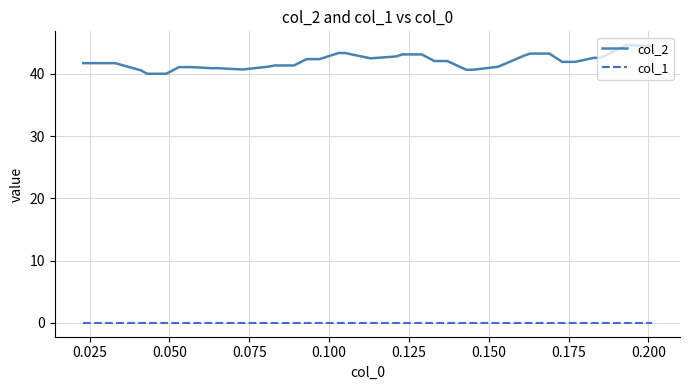

Which series has the largest total across all categories?

col_2